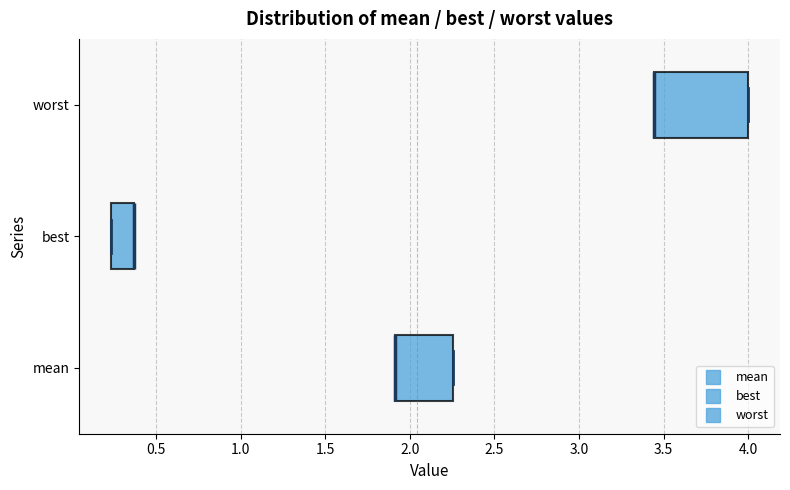

Reading bottom to top, read every box against the x-axis: the position of its median line, the range the box covers, and the ends of its whiskers. The values are not printed on the chart, so give them approximately, as read against the axis.

mean: median 1.90 (drawn on the box's left edge), box 1.90 to 2.25, whiskers 1.90 to 2.25
best: median 0.35 (drawn on the box's right edge), box 0.25 to 0.35, whiskers 0.25 to 0.35
worst: median 3.45 (drawn on the box's left edge), box 3.45 to 4.00, whiskers 3.45 to 4.00